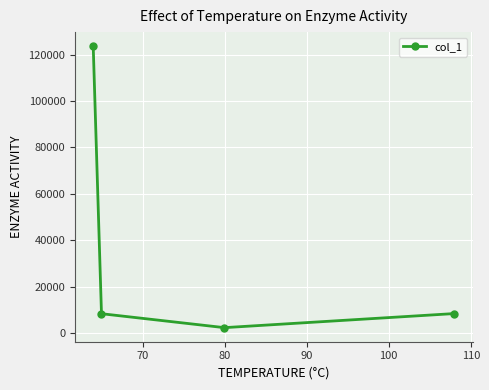

How many distinct data groups are displayed?

1